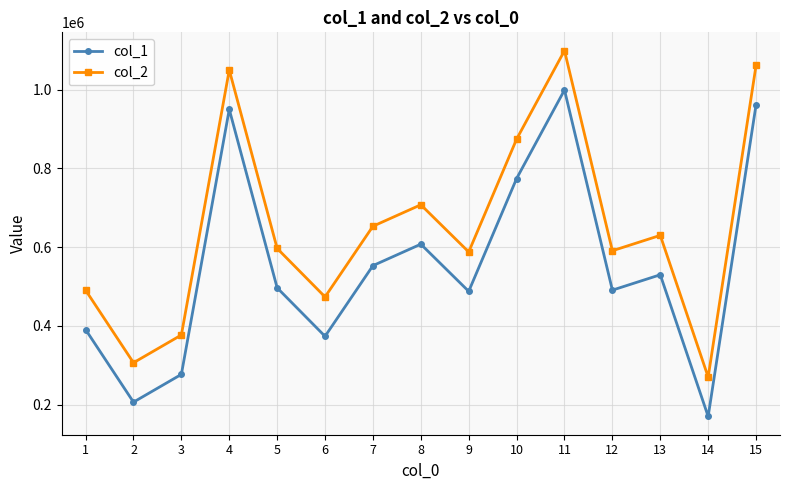

The col_1 series shows 674842 at 12. True or false?

False